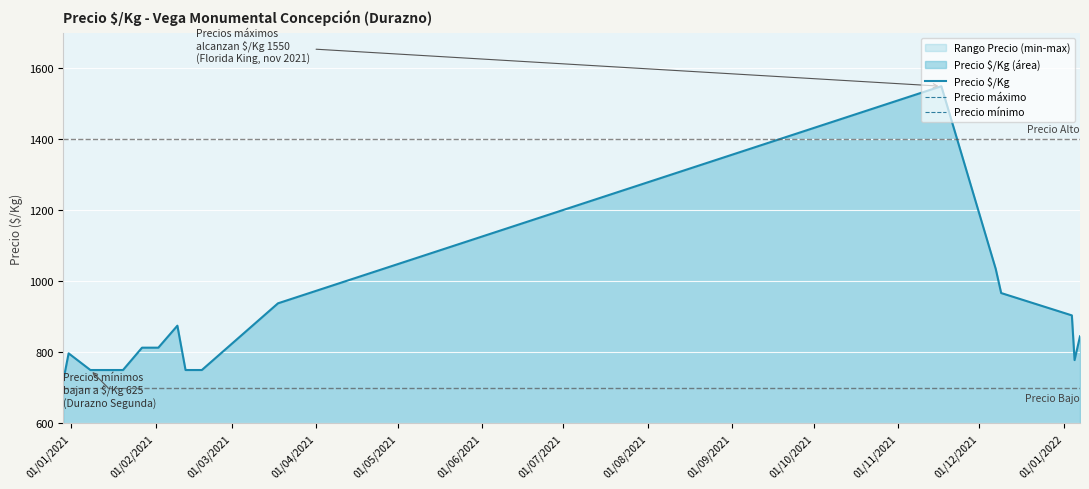

How many interior local valleys does the Precio mínimo series have?

1